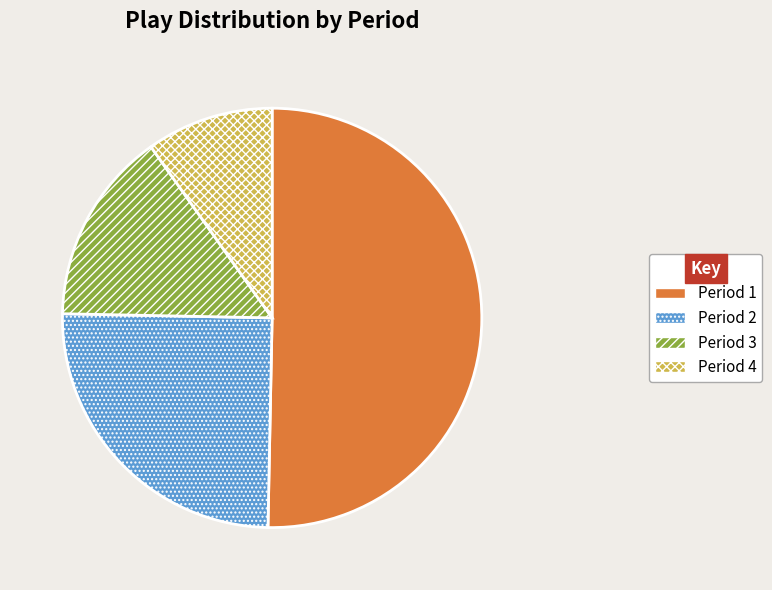

What is the ratio of the value at Period 1 to the value at Period 3?

3.4